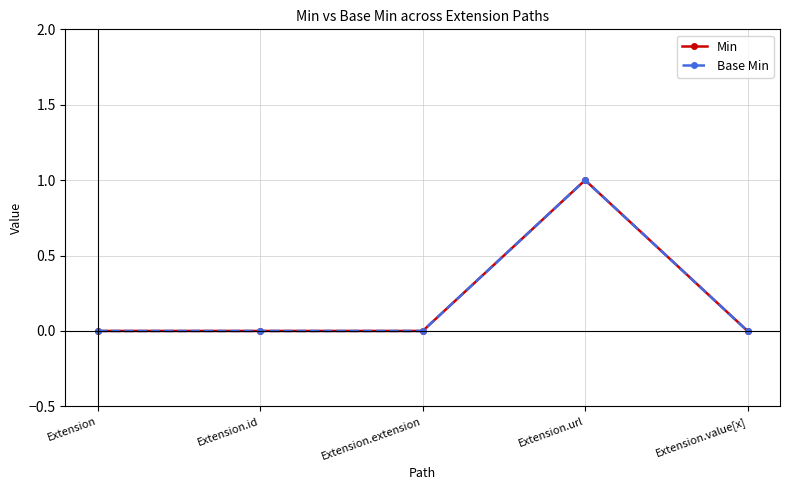

Which series has the largest range (max minus min)?

Min